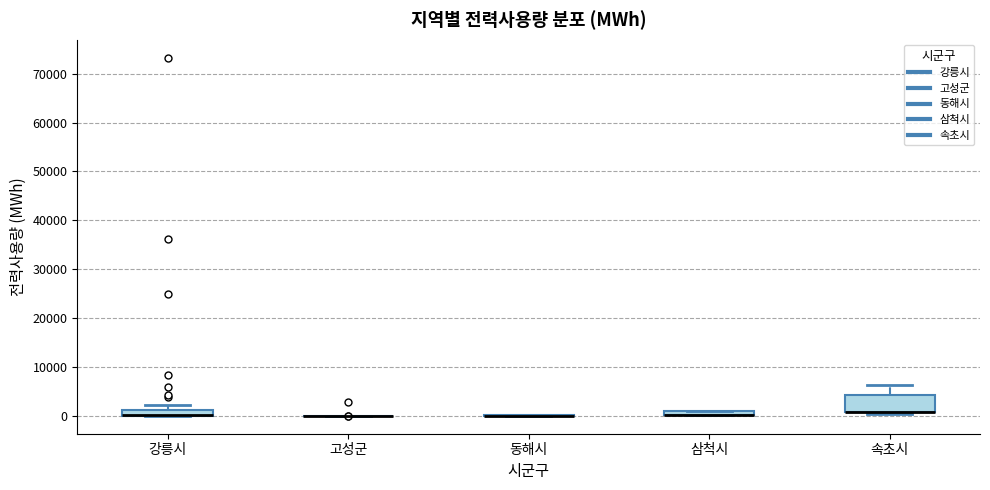

Comparing the boxes themselves (not the whiskers), which one is the tallest?

속초시